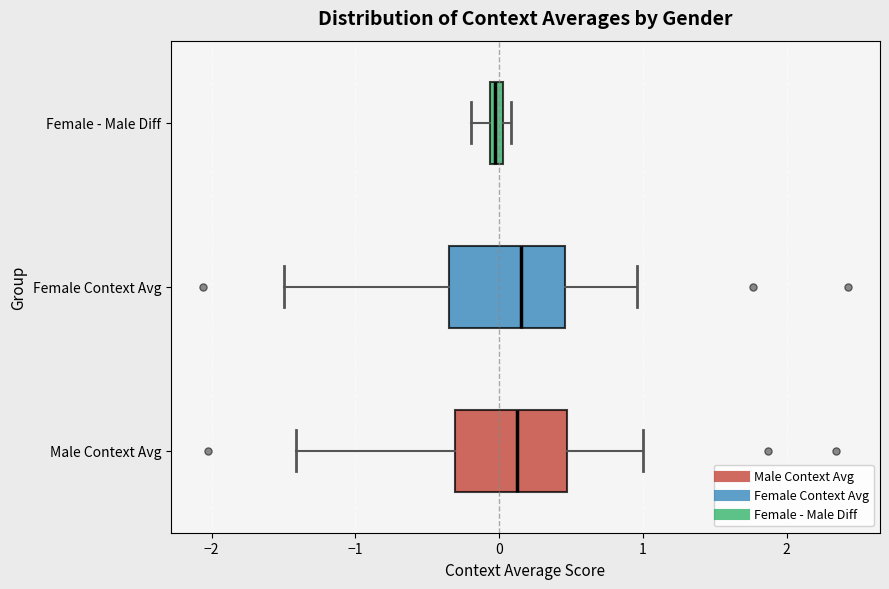

Where is the right edge of the box for Male Context Avg on the x-axis? The values are not printed on the chart, so give them approximately, as read against the axis.

0.5